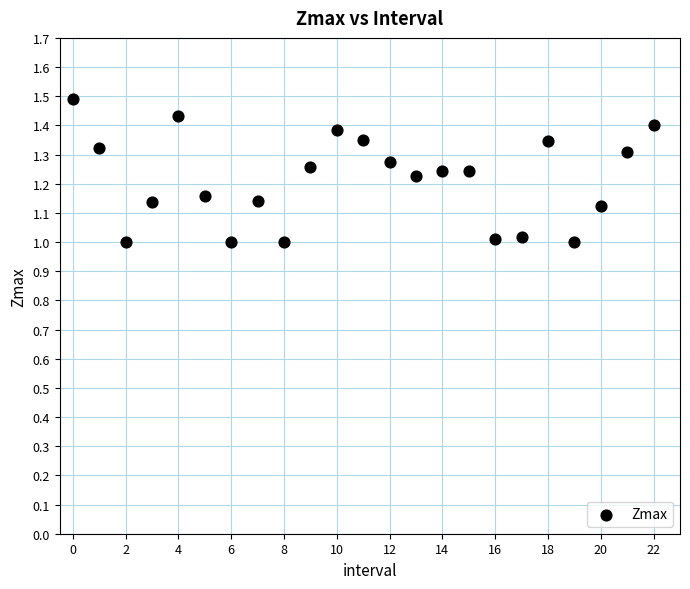

What is the range of Y values (max minus min)?

0.5